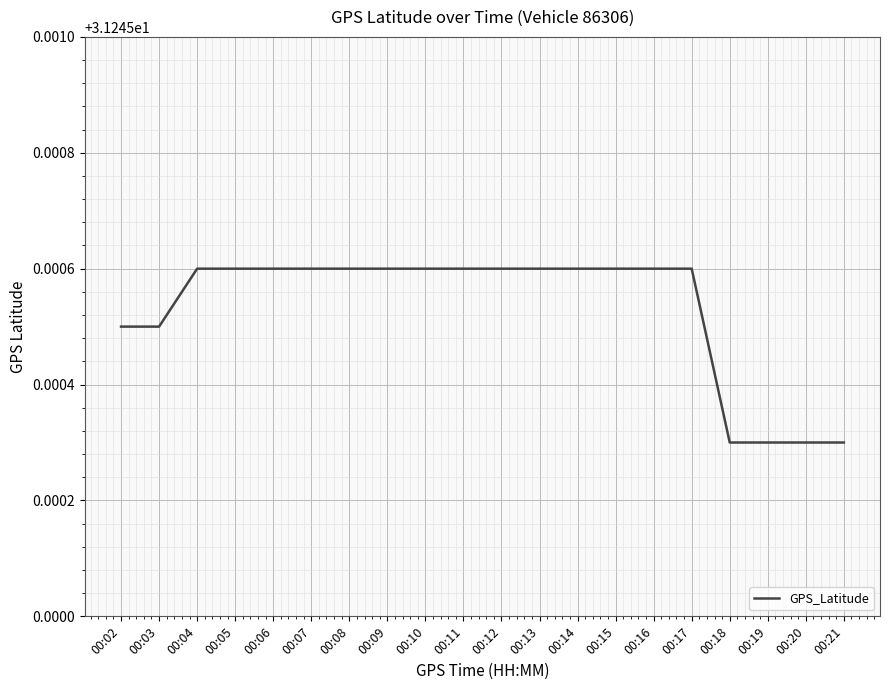

Is it true that the value at 00:14 is 21.2?

False